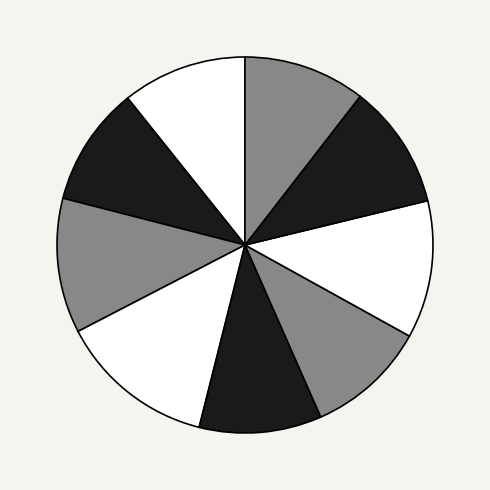

How many segments does this pie chart have?

9